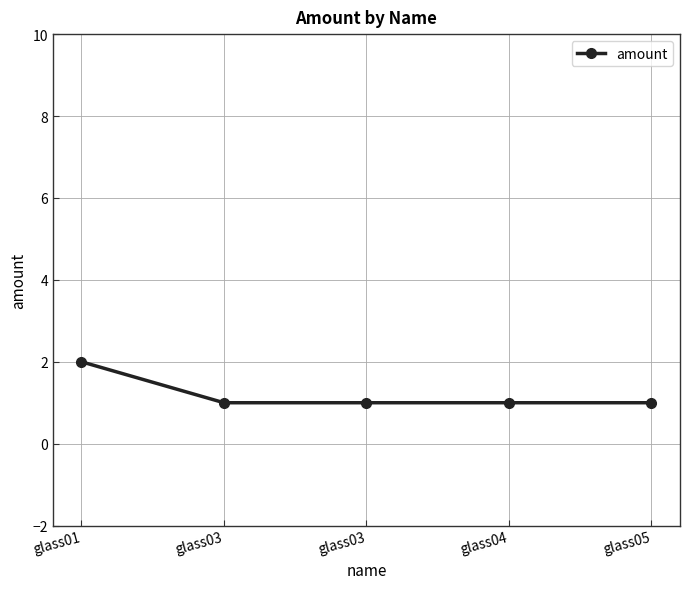

How many lines are shown in the chart?

1